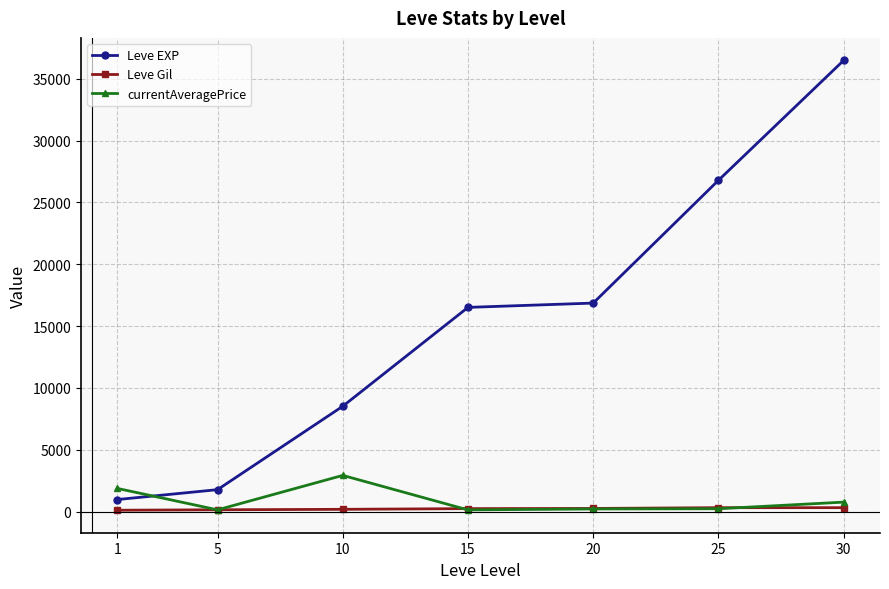

What is the value of the Leve EXP point at the 1st from the left?

976.7